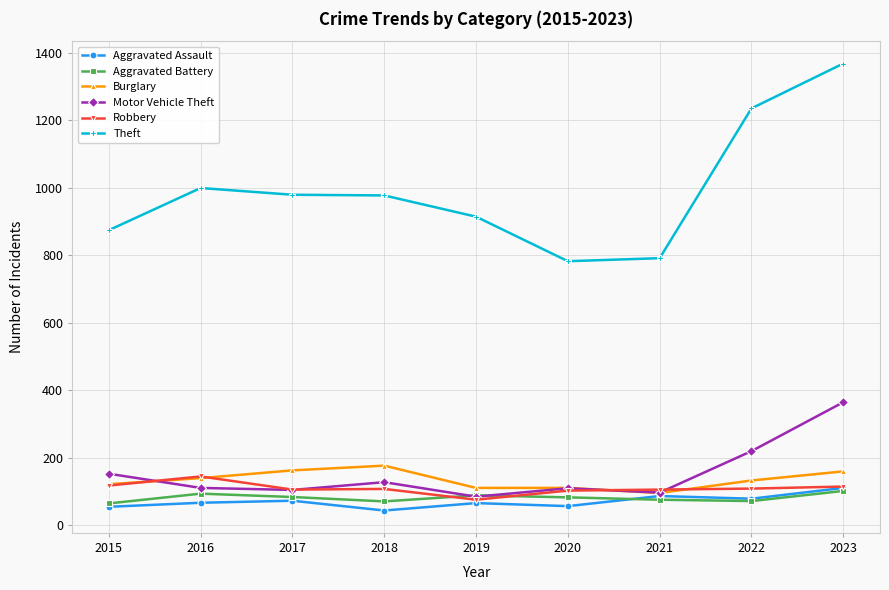

Read the Aggravated Assault value at 2018.

43